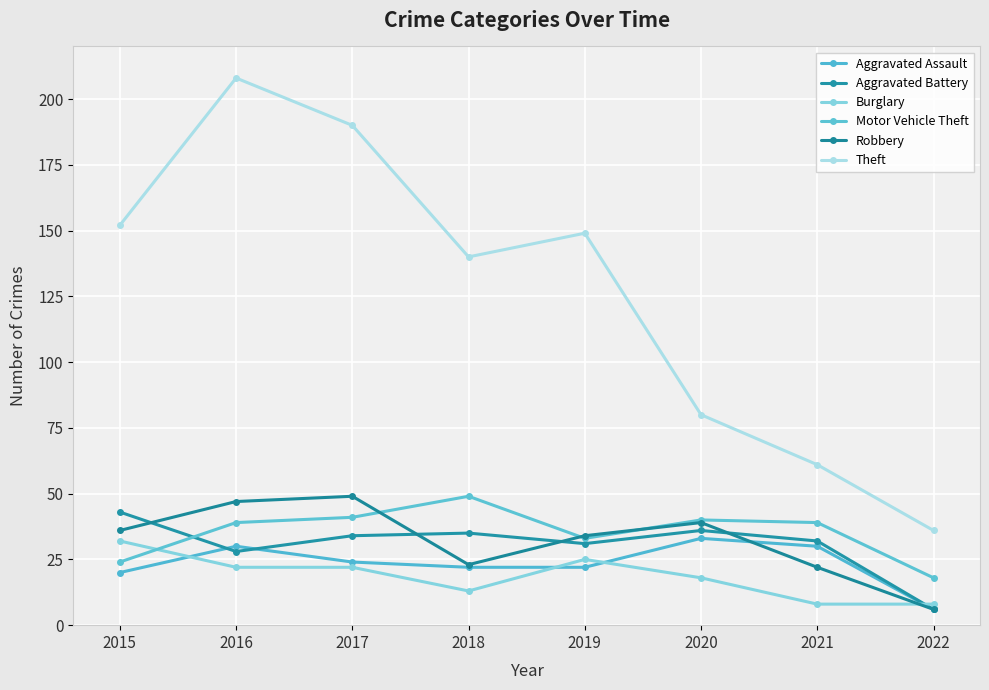

Which series has the largest total across all categories?

Theft